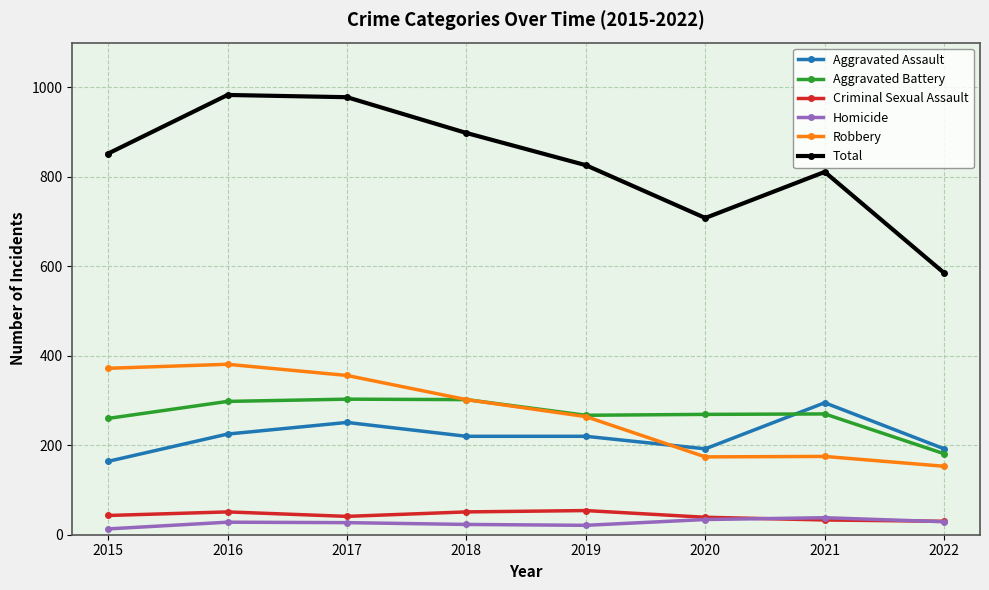

Is the value of Homicide at 2018 greater than the value of Total at 2019?

No